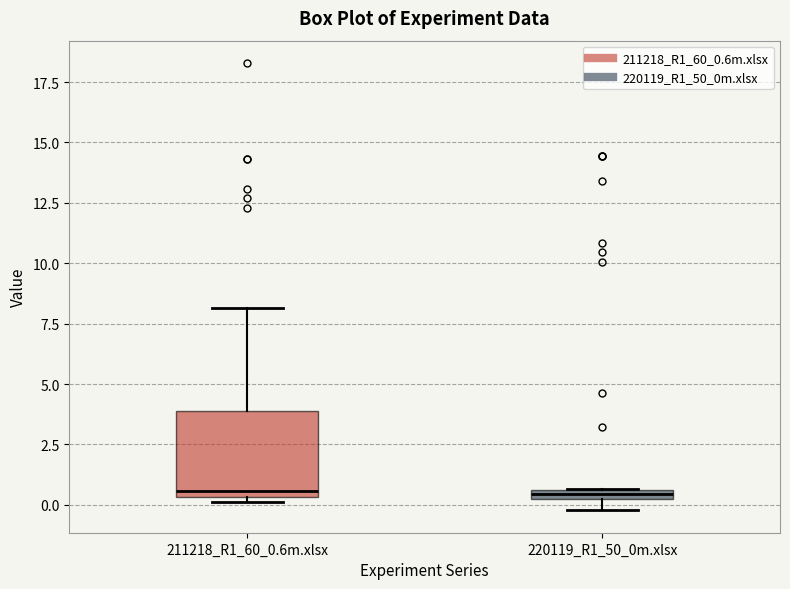

Which box is the tallest, from its lower edge to its upper edge?

211218_R1_60_0.6m.xlsx